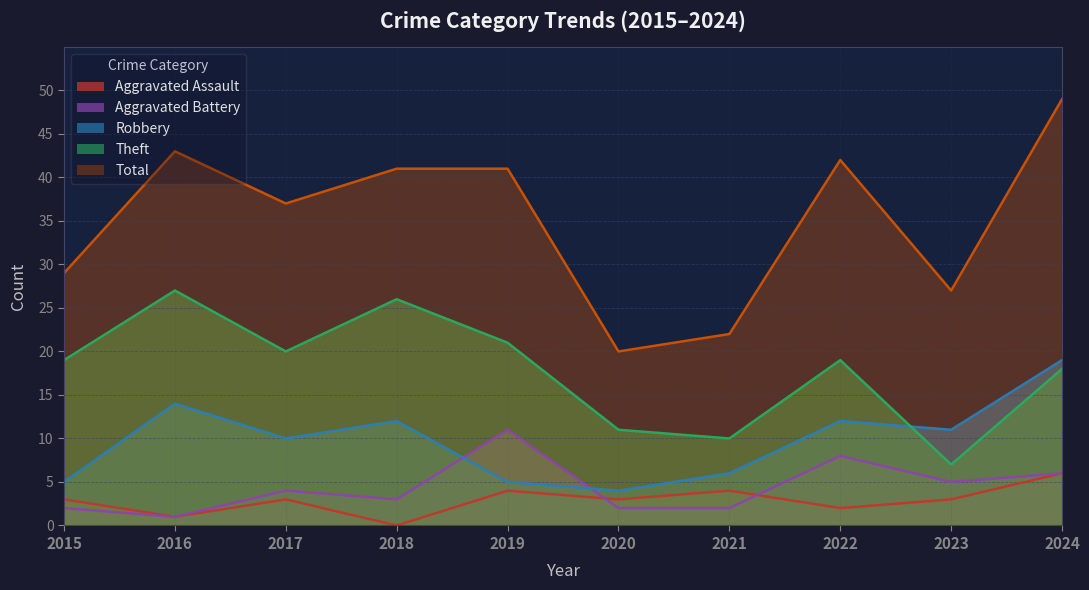

The Total series shows 30 at 2021. True or false?

False